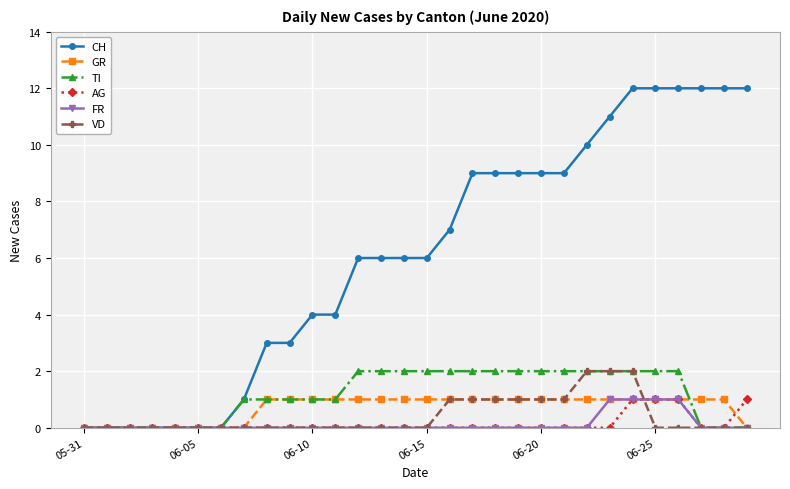

Which series has the largest total across all categories?

CH